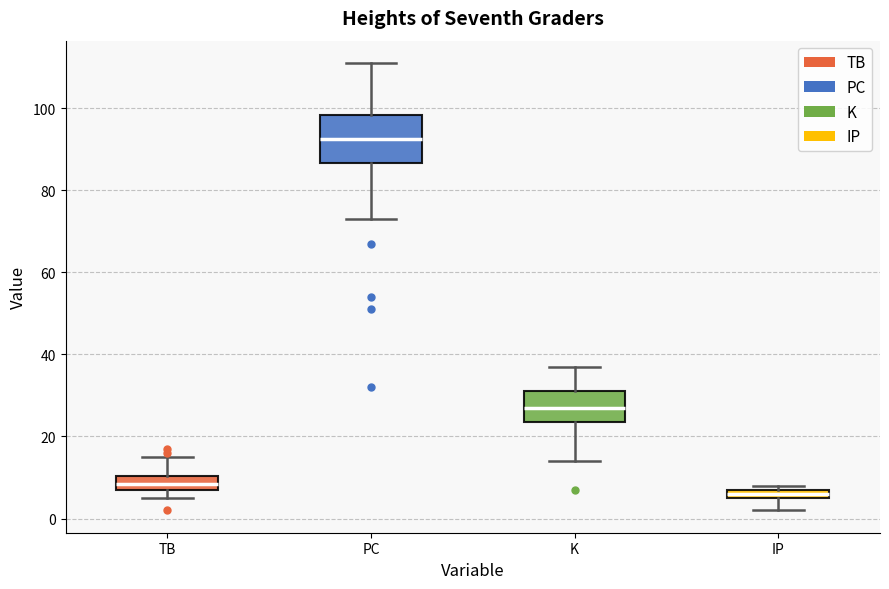

Which box is the tallest, from its lower edge to its upper edge?

PC